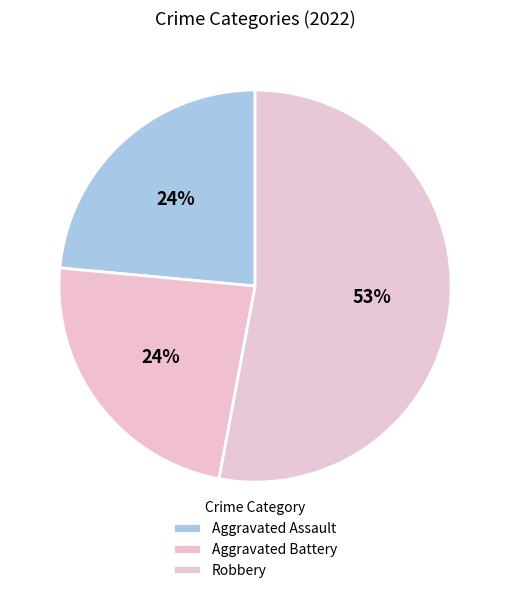

How many segments does this pie chart have?

3